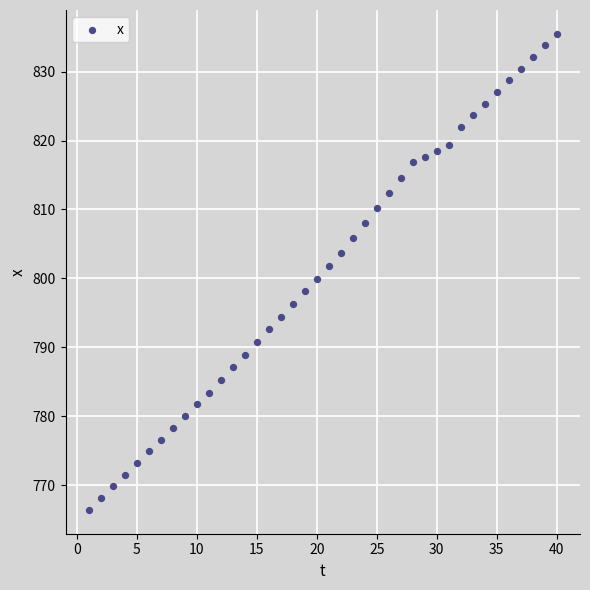

What is the range of Y values (max minus min)?

69.1